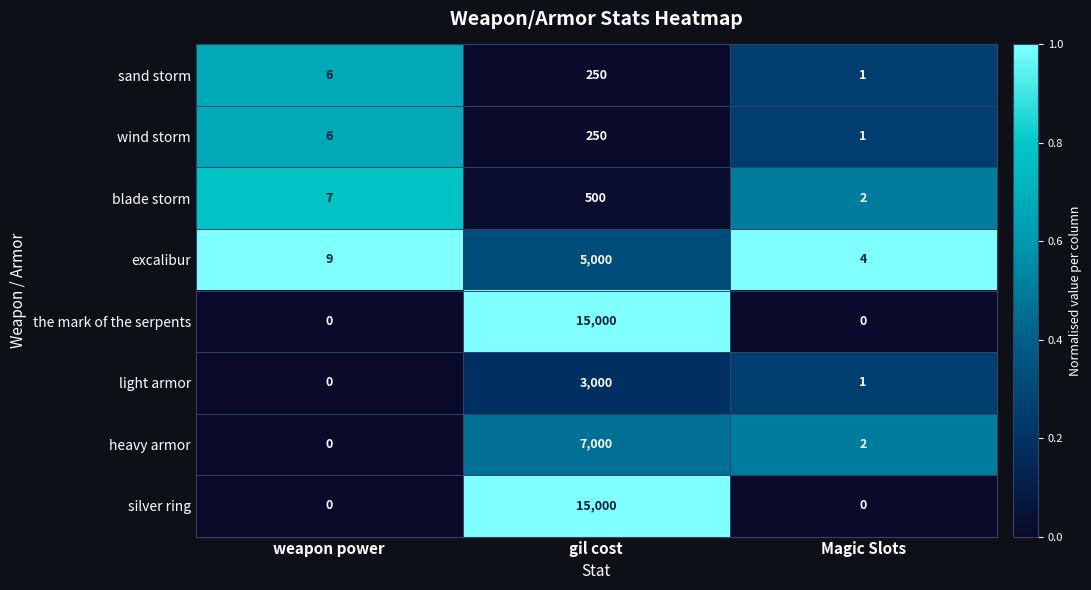

What is the difference between the highest and lowest values at weapon power?

9